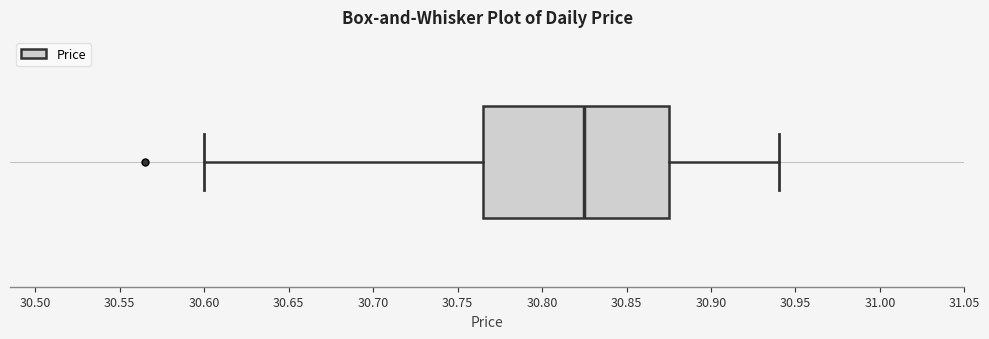

Read this box plot against the x-axis: the position of the median line, the range covered by the box, and the ends of both whiskers. The values are not printed on the chart, so give them approximately, as read against the axis.

median 30.825, box 30.765 to 30.875, whiskers 30.600 to 30.940